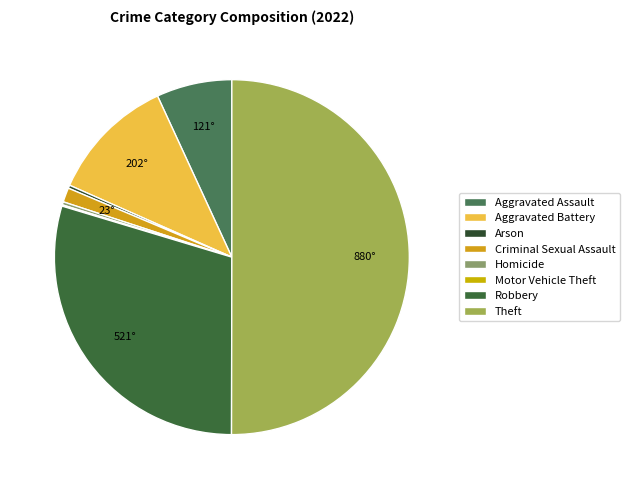

True or false: Homicide accounts for 11% of the total.

False